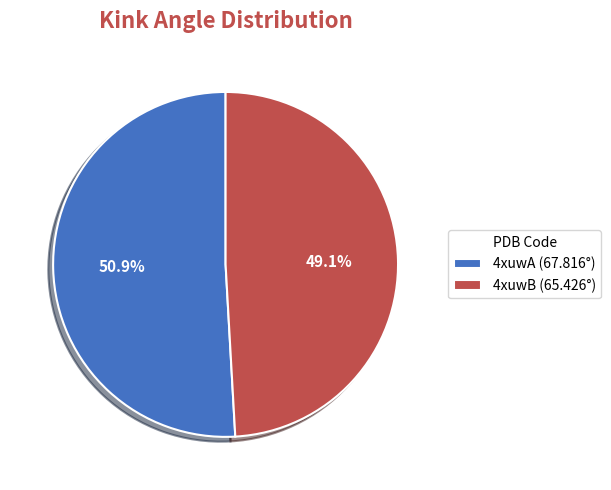

To the nearest percent, what portion does 4xuwA represent?

51%